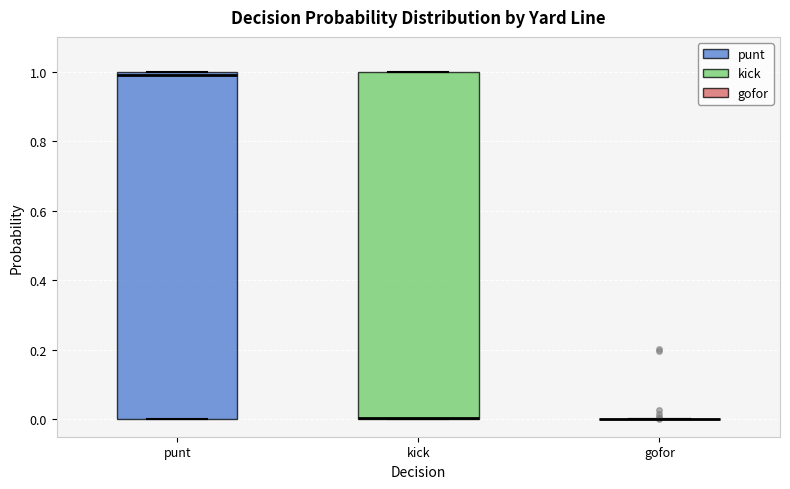

Reading left to right, read every box against the y-axis: the position of its median line, the range the box covers, and the ends of its whiskers. The values are not printed on the chart, so give them approximately, as read against the axis.

punt: median 1 (just below the box's upper edge), box 0 to 1, whiskers 0 to 1
kick: median 0 (drawn on the box's lower edge), box 0 to 1, whiskers 0 to 1
gofor: box collapsed to a line at 0, whiskers 0 to 0